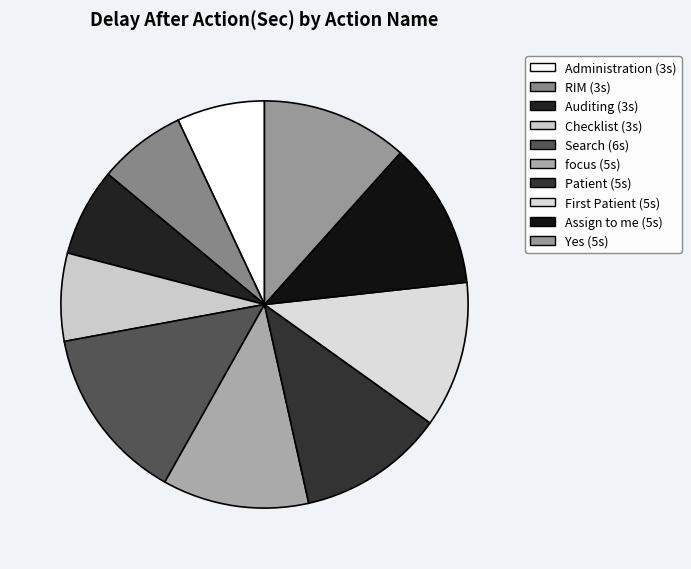

How many slices are in this pie chart?

10